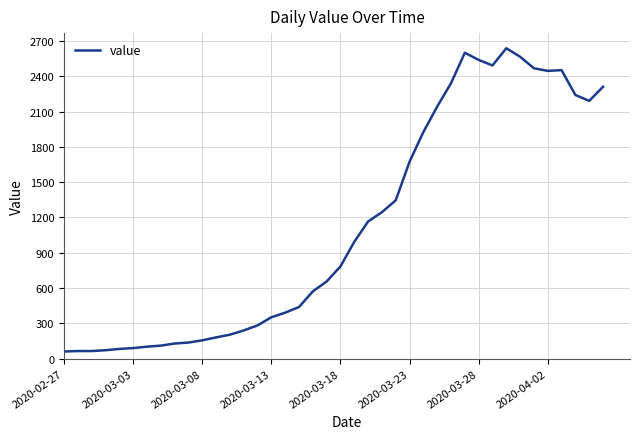

What is the minimum value shown in the chart?

61